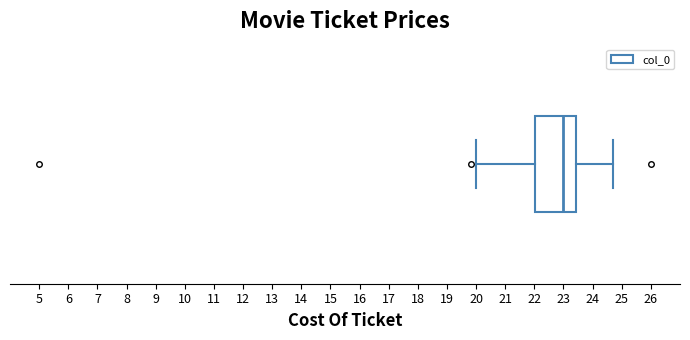

Read this box plot against the x-axis: the position of the median line, the range covered by the box, and the ends of both whiskers. The values are not printed on the chart, so give them approximately, as read against the axis.

median 23.0, box 22.0 to 23.4, whiskers 20.0 to 24.7